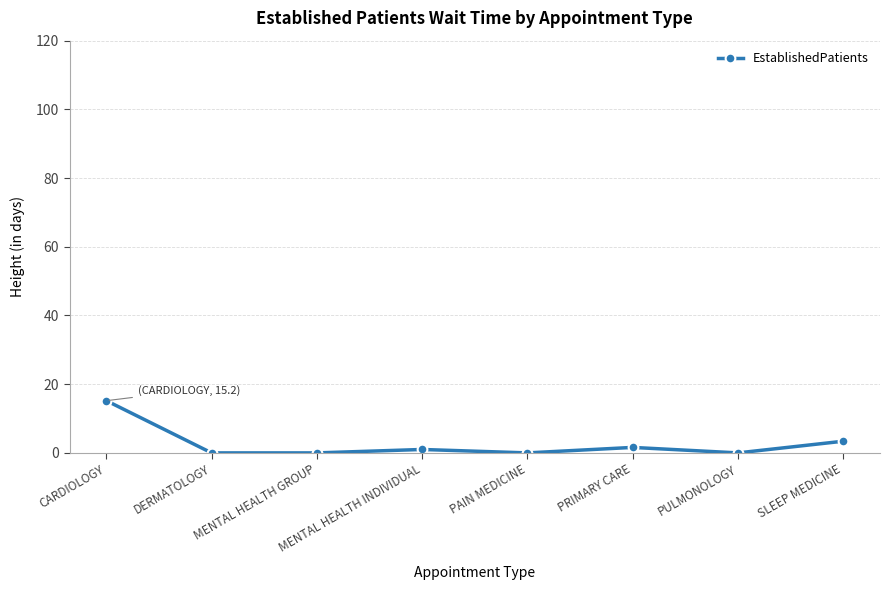

At which category does the data reach its first local peak?

MENTAL HEALTH INDIVIDUAL